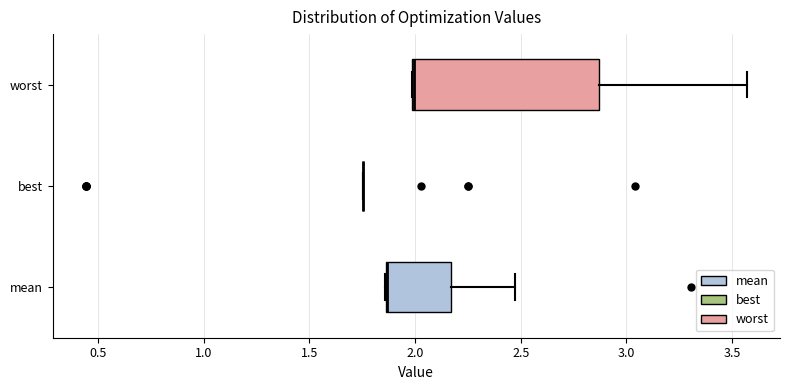

Comparing the boxes themselves (not the whiskers), which one is the widest?

worst